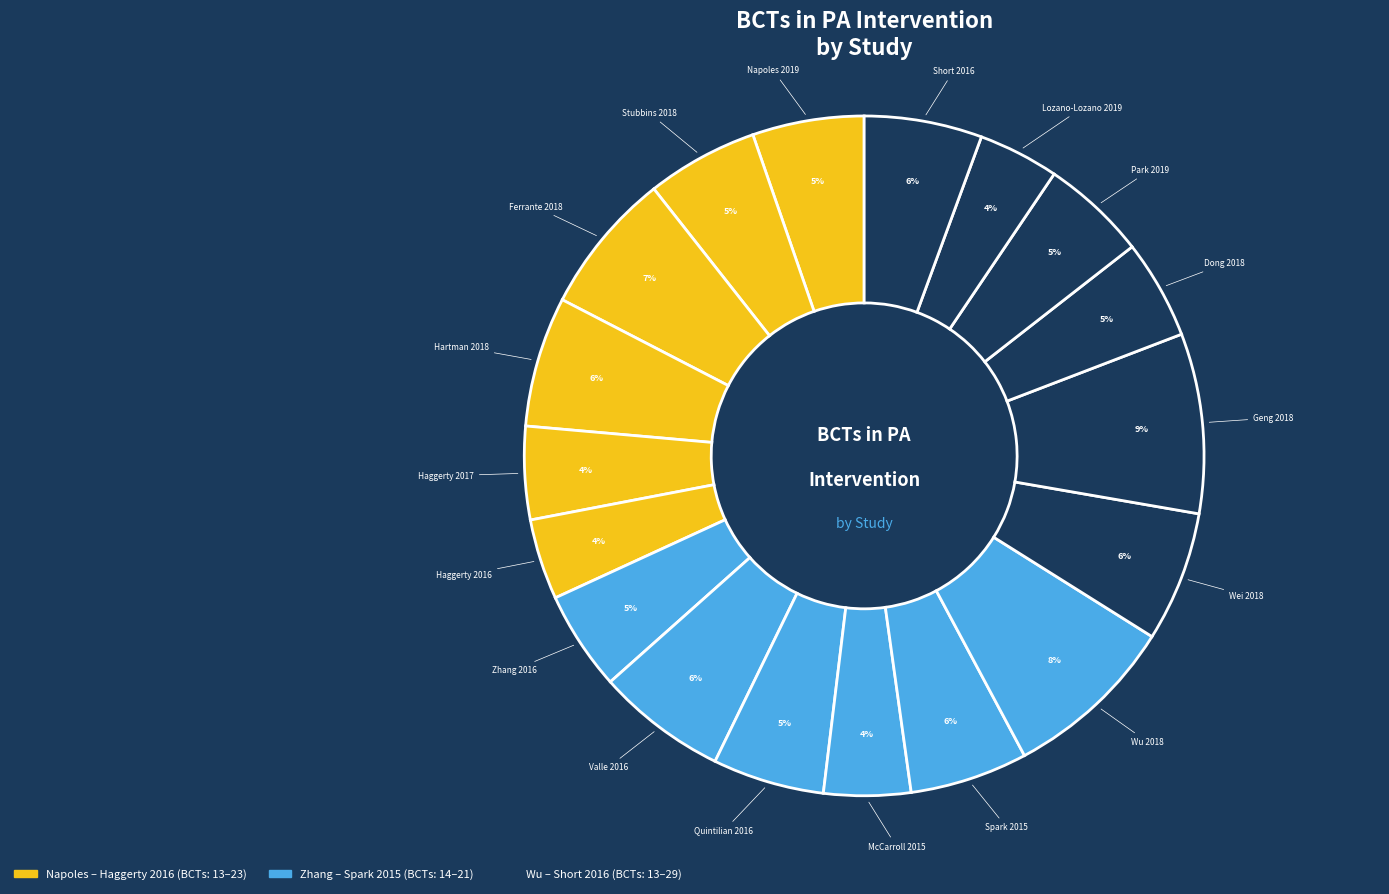

Count the number of slices in the pie.

18